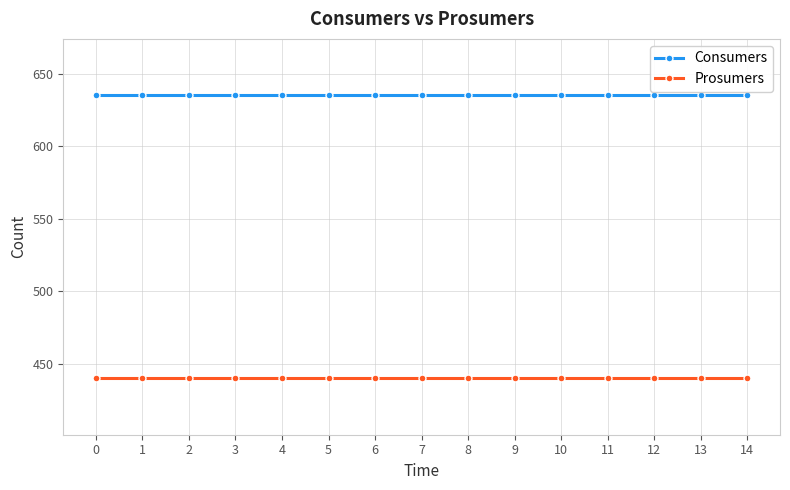

How many distinct data groups are displayed?

2